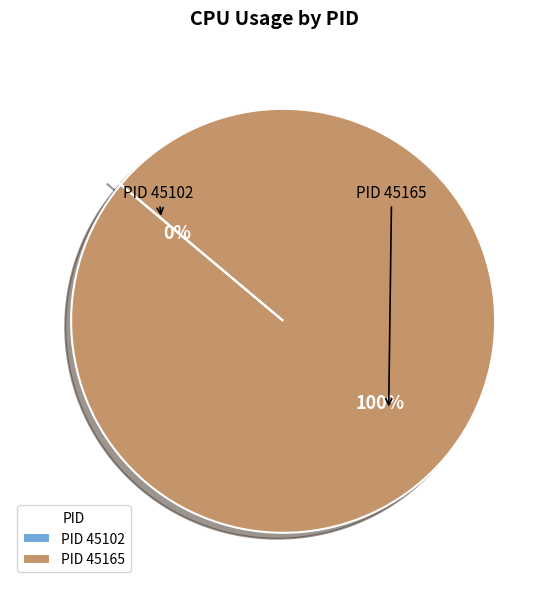

Count the number of slices in the pie.

2